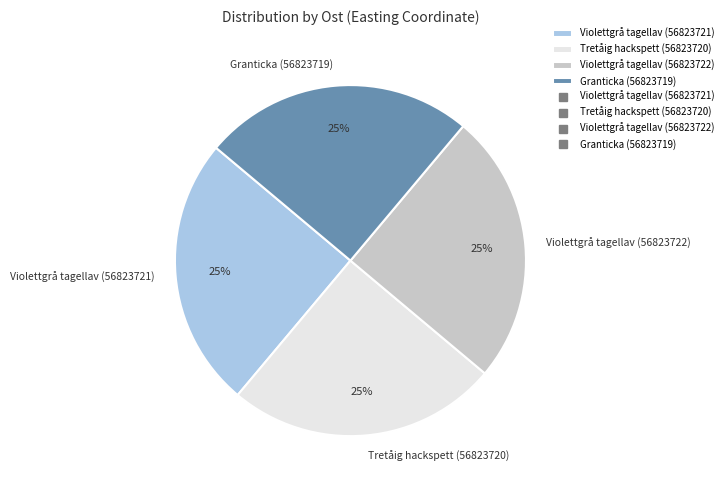

To the nearest percent, what is the combined percentage of Tretåig hackspett (56823720) and Violettgrå tagellav (56823722)?

50%